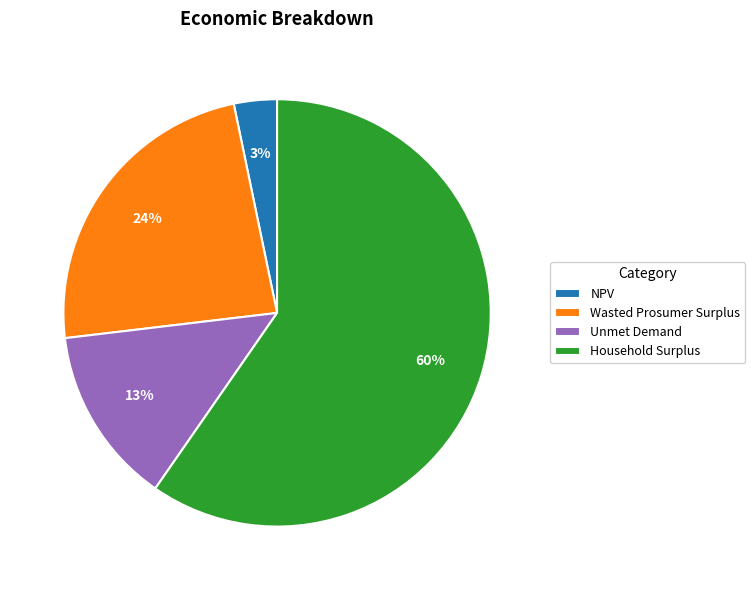

Which slice is the smallest?

NPV